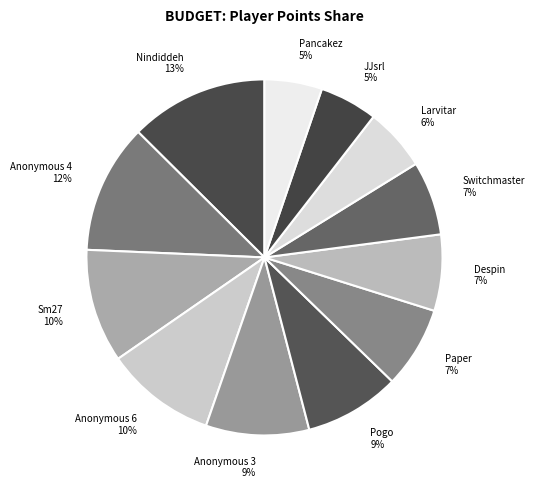

What is the largest slice in the pie chart?

Nindiddeh